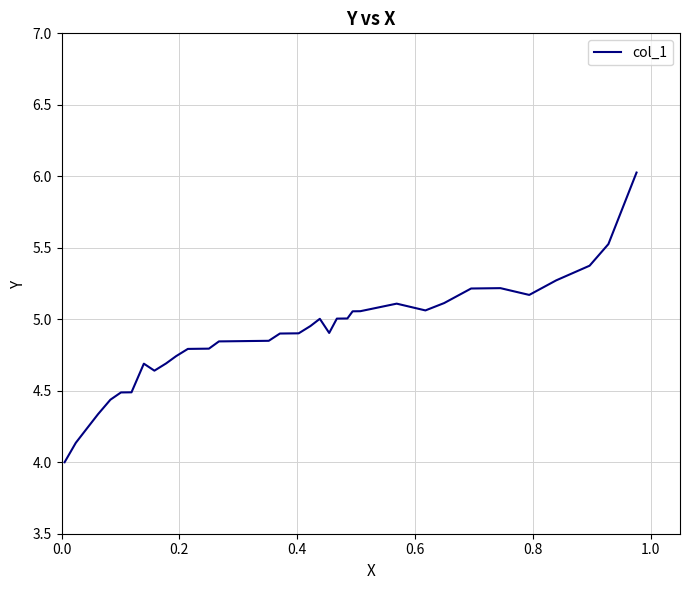

What position from the left is 1.0?

6